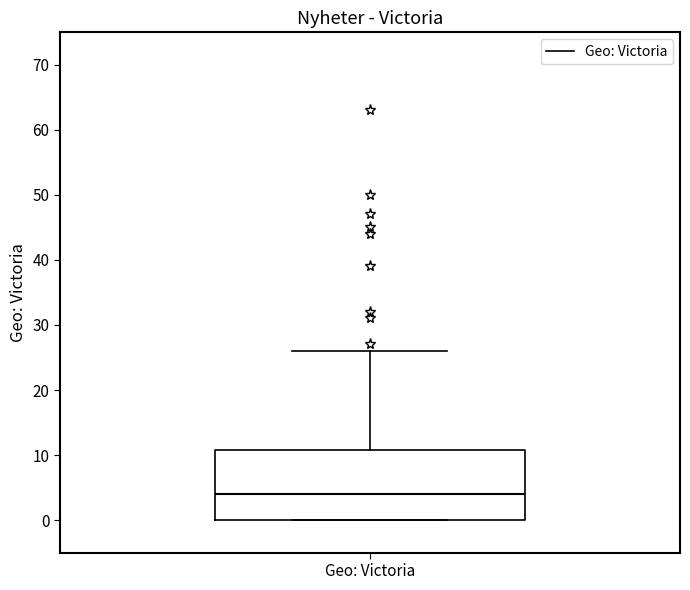

Read this box plot against the y-axis: the position of the median line, the range covered by the box, and the ends of both whiskers. The values are not printed on the chart, so give them approximately, as read against the axis.

median 4, box 0 to 11, whiskers 0 to 26